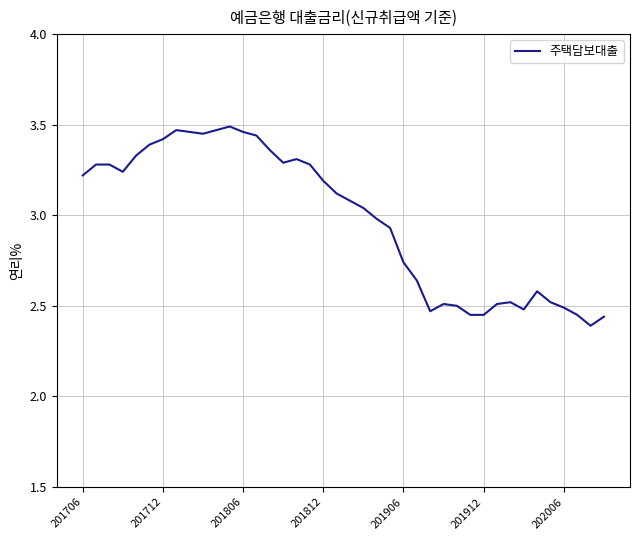

What is the difference between the maximum and minimum values?

1.1